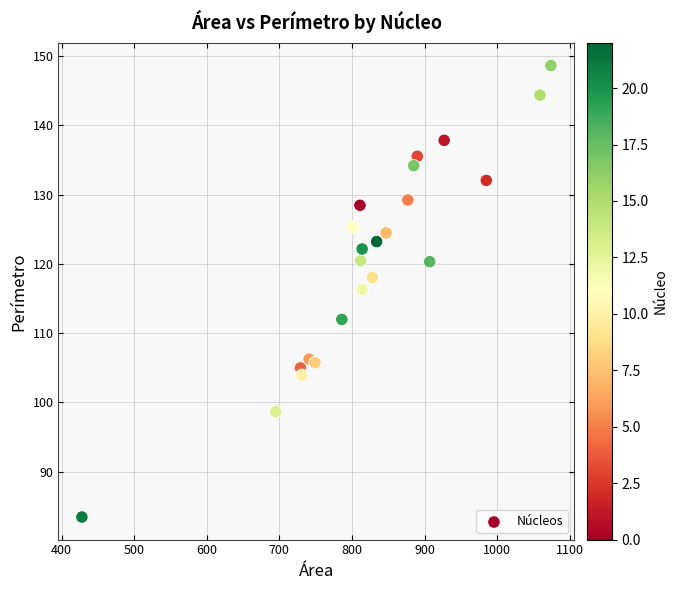

What is the range of X values (max minus min)?

646.0